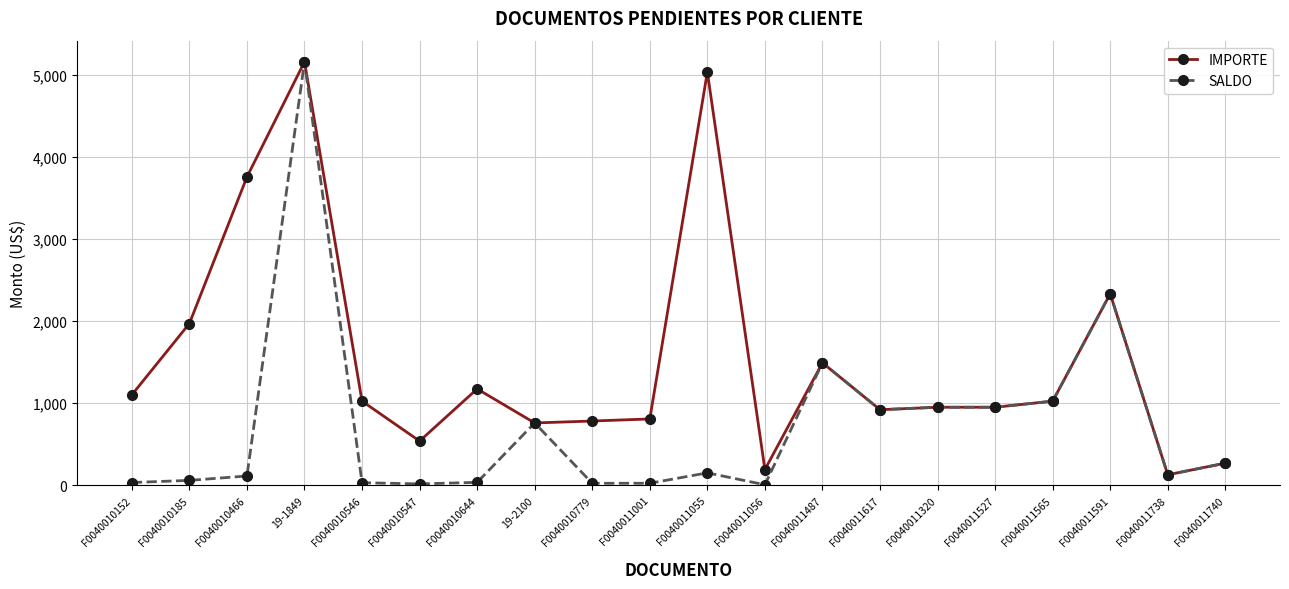

Where is the first local maximum for IMPORTE?

19-1849